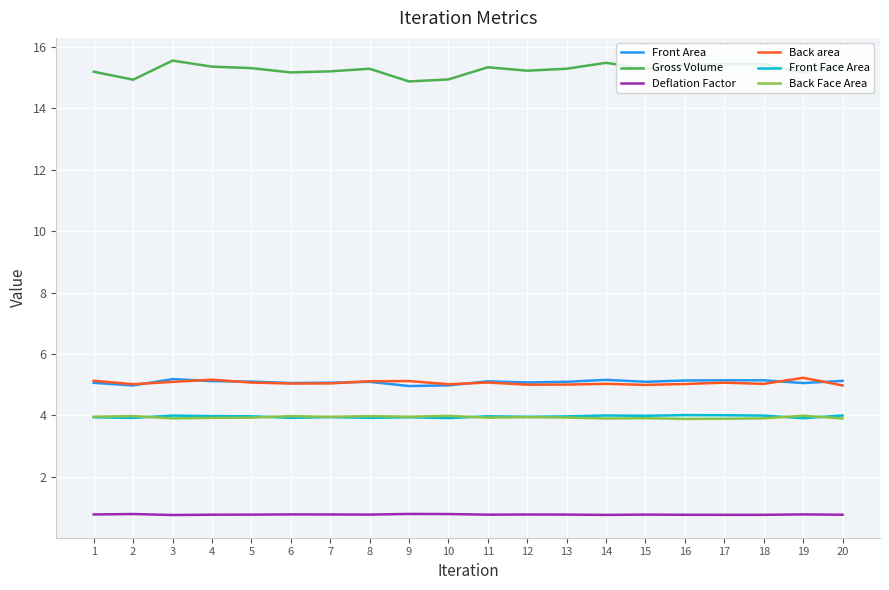

Which series has the largest range (max minus min)?

Gross Volume